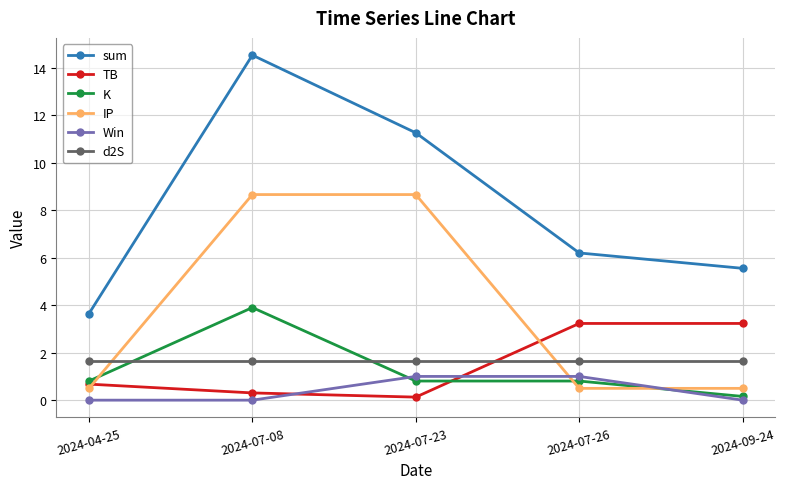

Rank the categories by sum value from highest to lowest.

2024-07-08, 2024-07-23, 2024-07-26, 2024-09-24, 2024-04-25